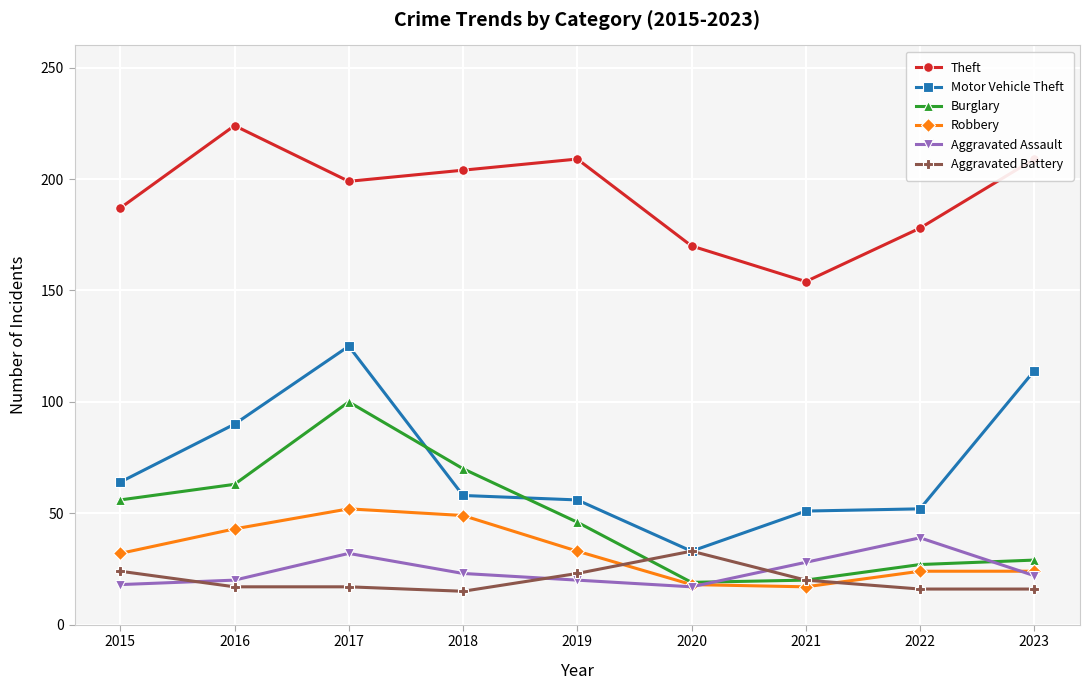

True or false: Motor Vehicle Theft has a value of 91 at 2021.

False